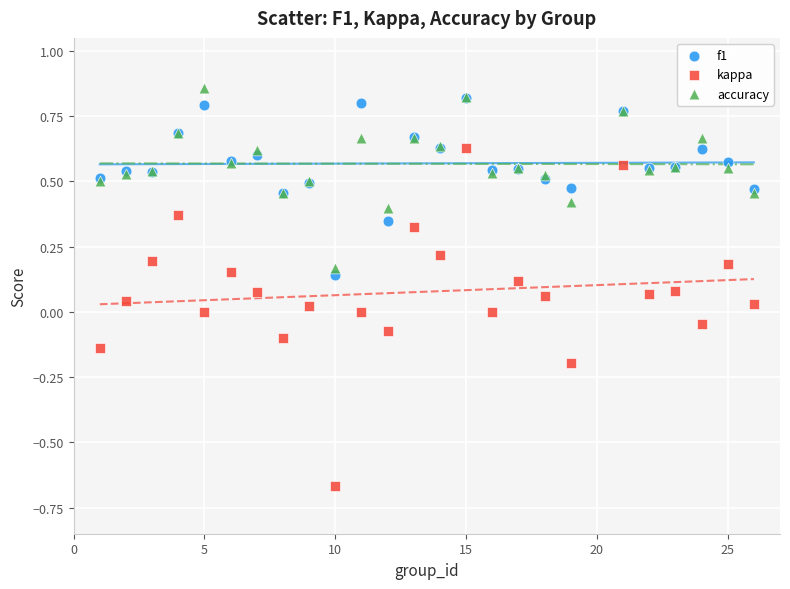

What are all the series names shown in the legend?

f1, kappa, accuracy